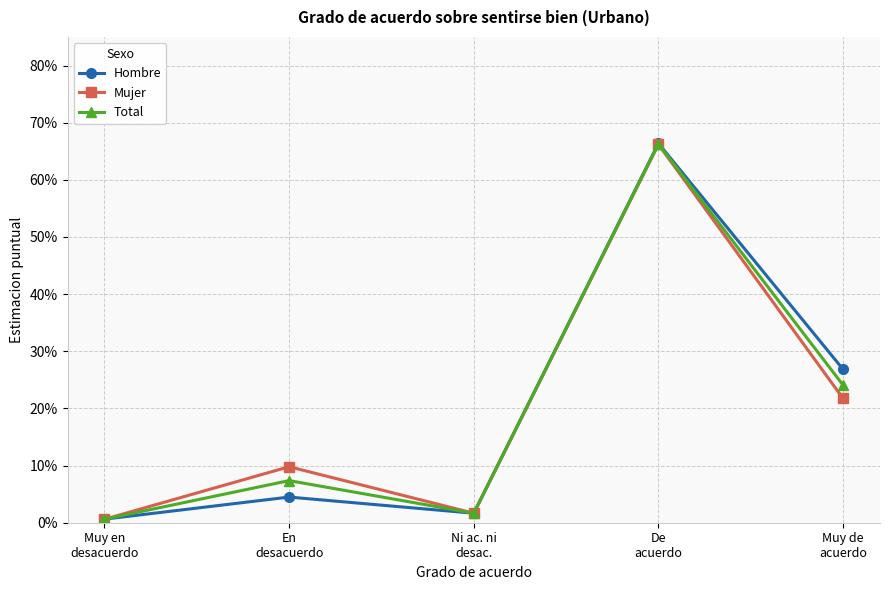

Is this an area chart (filled region under the line)?

No